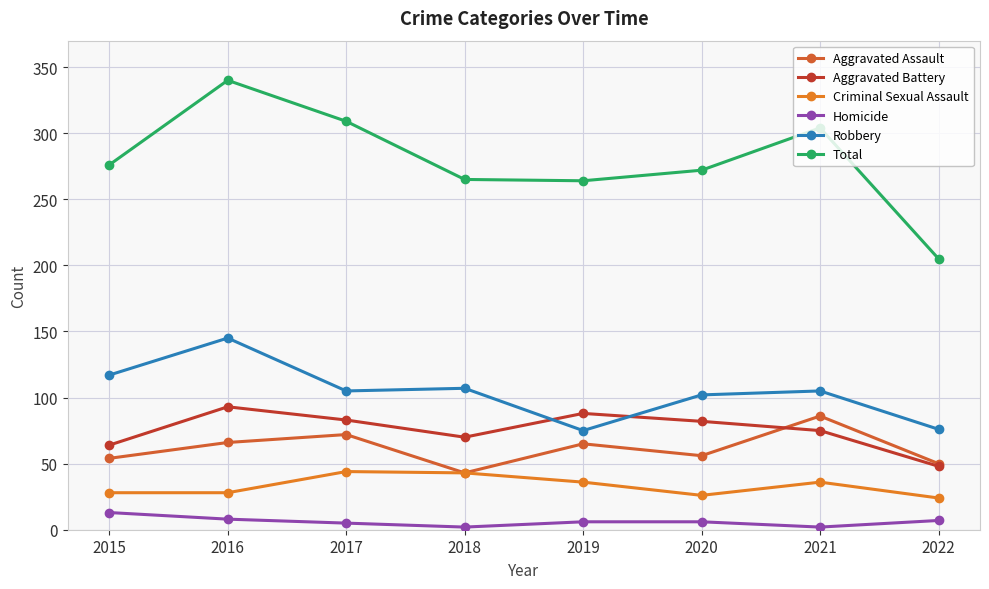

True or false: Aggravated Battery and Aggravated Assault cross at least once.

True